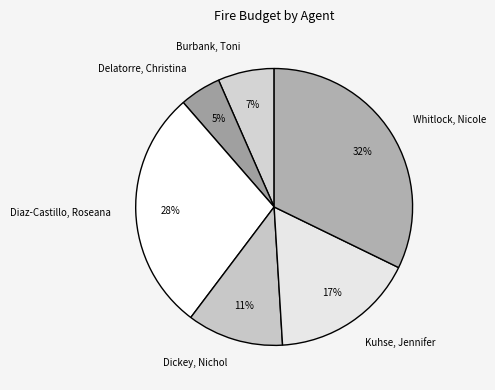

Between Delatorre, Christina and Dickey, Nichol, which is larger?

Dickey, Nichol